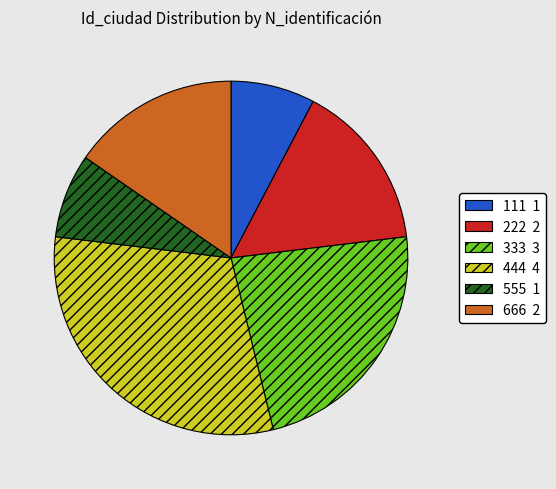

What is the largest slice in the pie chart?

444